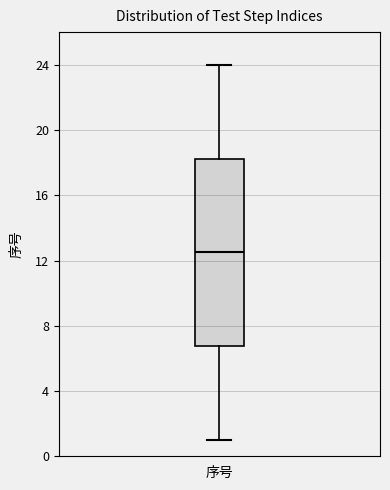

Transcribe this box plot: give where the median line is, the range the box spans, and where the two whiskers end, as read against the y-axis. The values are not printed on the chart, so give them approximately, as read against the axis.

median 12.5, box 7.0 to 18.5, whiskers 1.0 to 24.0